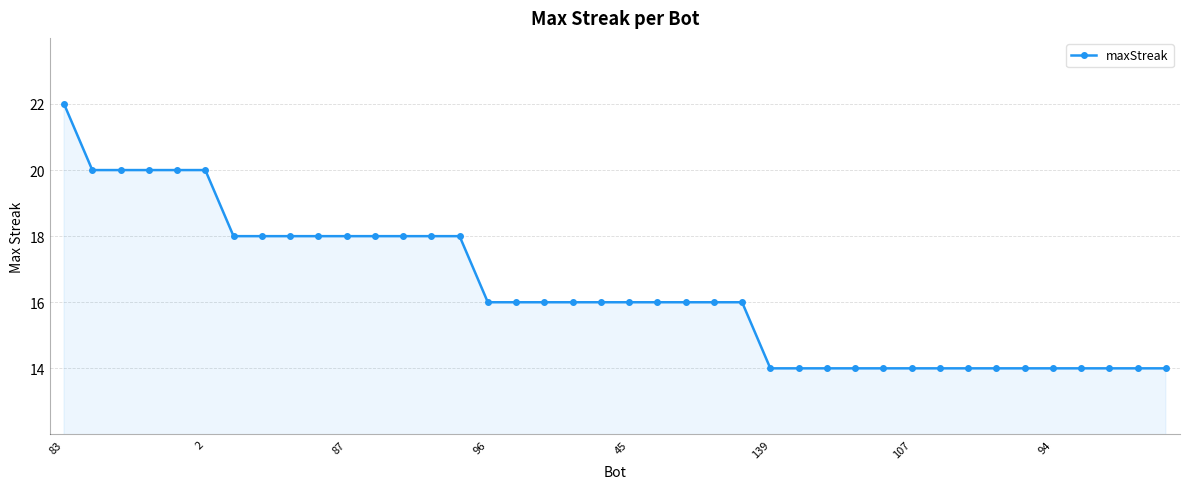

What is the minimum value shown in the chart?

14